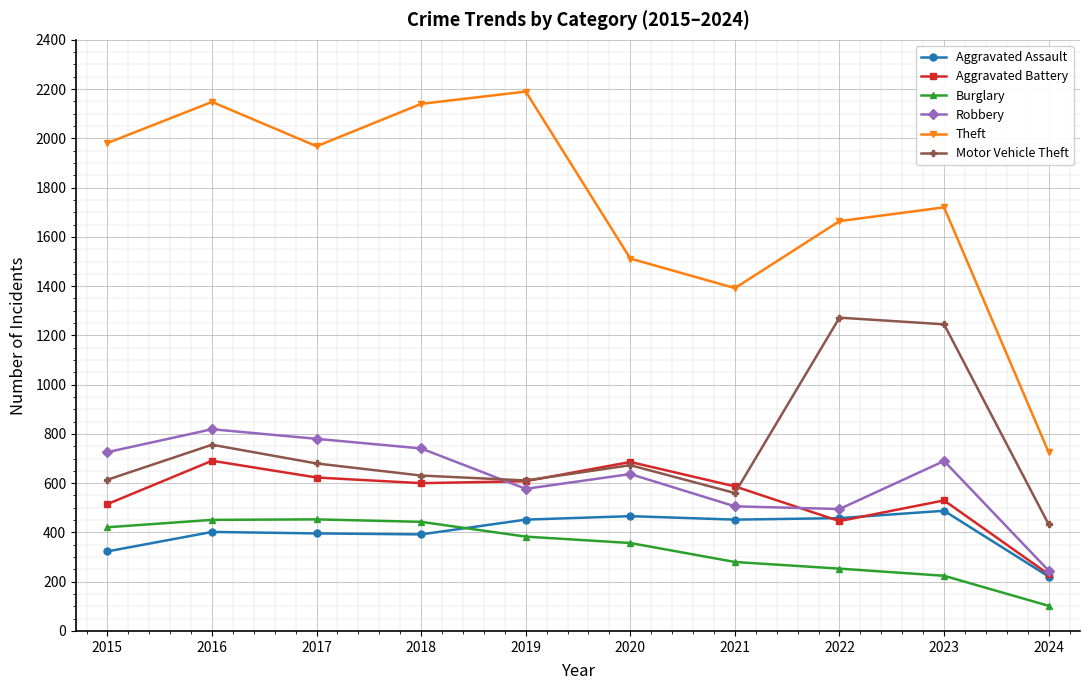

At which label does Theft reach its minimum?

2024